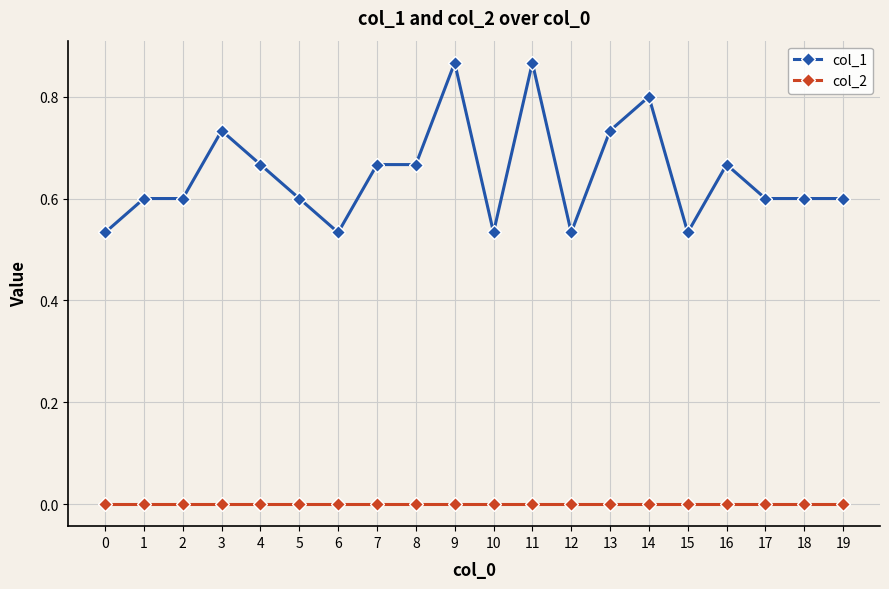

Which series has the largest range (max minus min)?

col_1